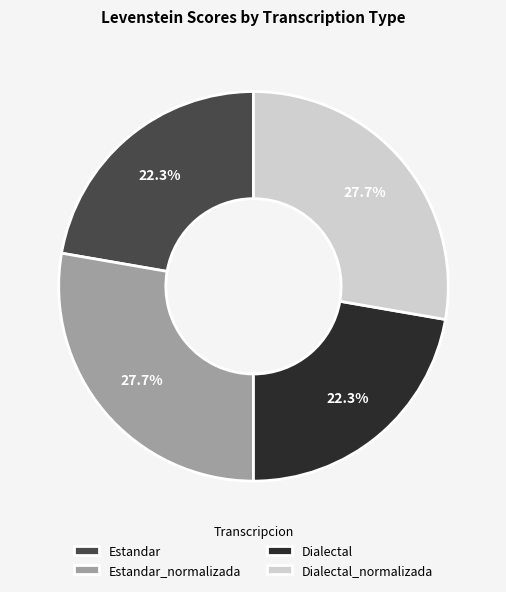

To the nearest percent, what is the average slice percentage?

25%